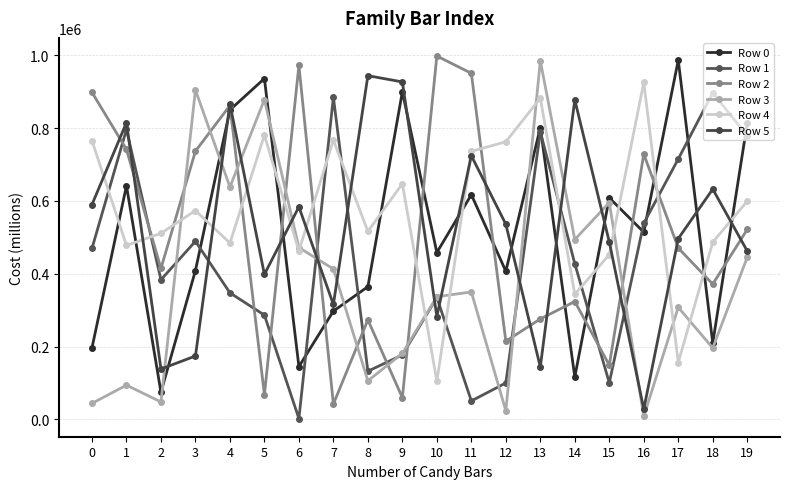

What is the difference between the maximum and minimum values in the Row 2 series?

956344